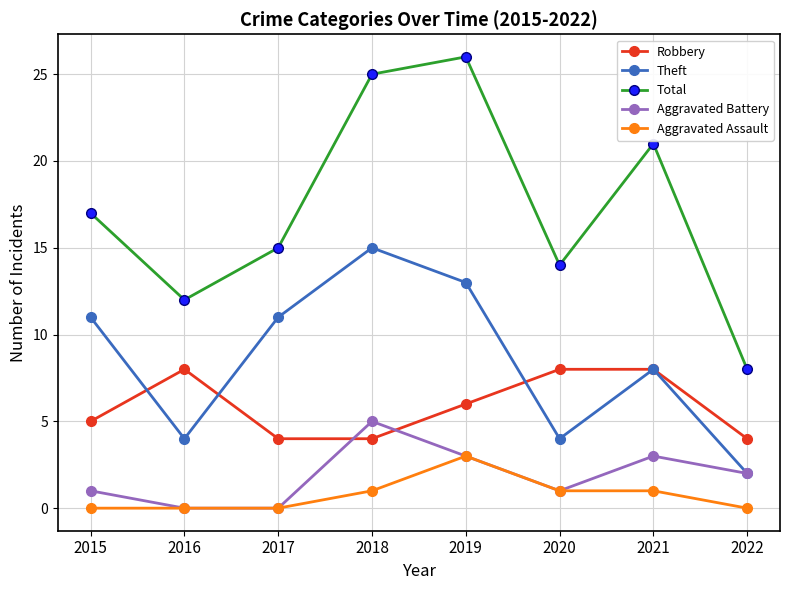

What is the difference between the highest and lowest values at 2016?

12